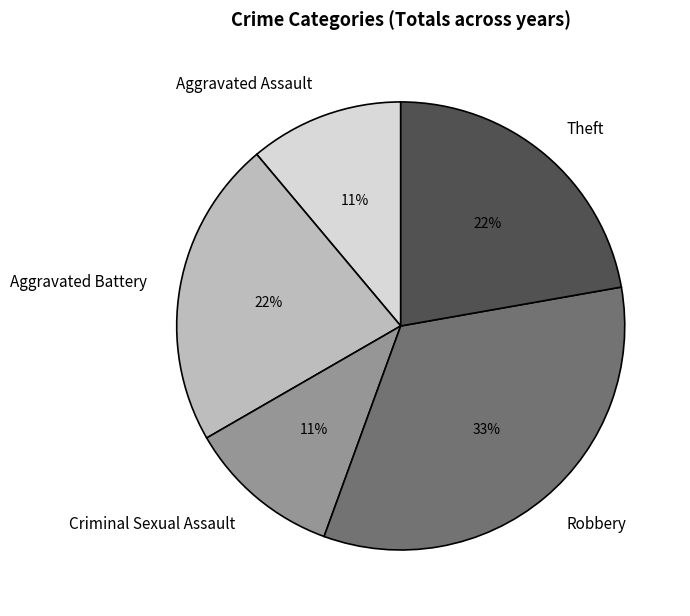

Does any single category account for the majority?

No